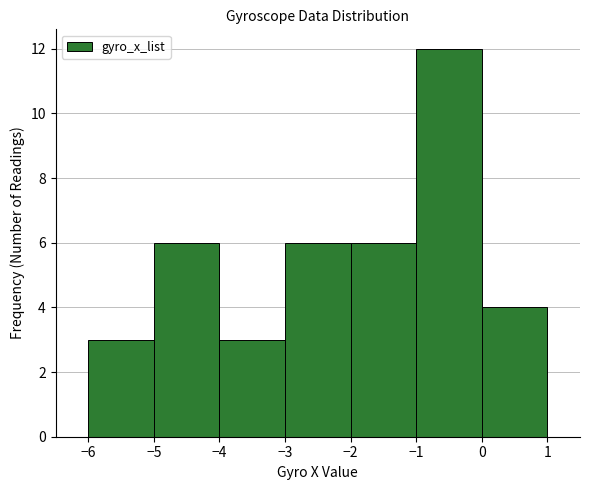

How tall is the bar that spans -3 to -2 on the x-axis? The values are not printed on the chart, so give them approximately, as read against the axis.

6